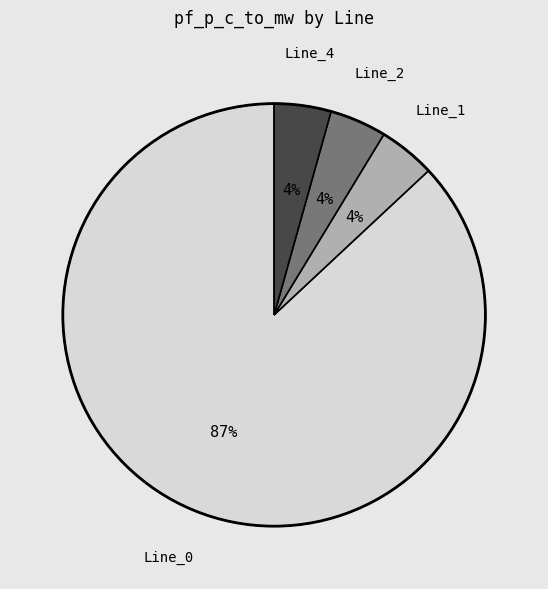

To the nearest percent, what is the average slice percentage?

25%